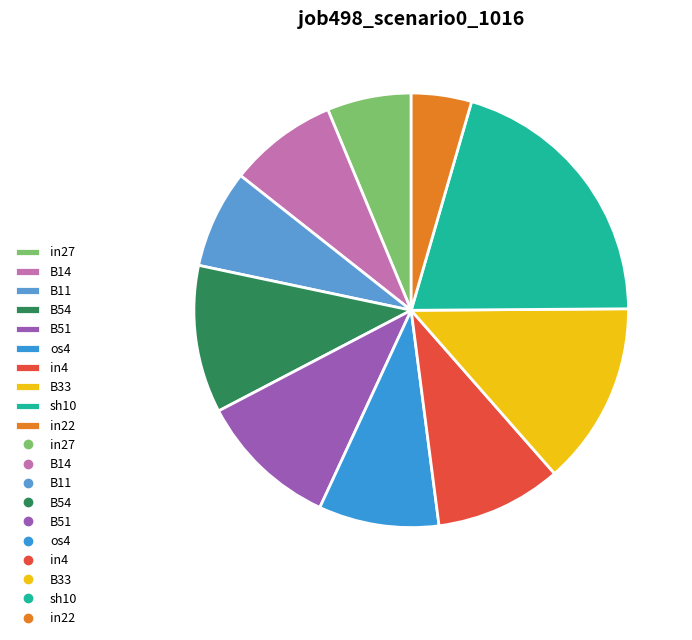

Combined, do sh10 and B14 account for over 50%?

No